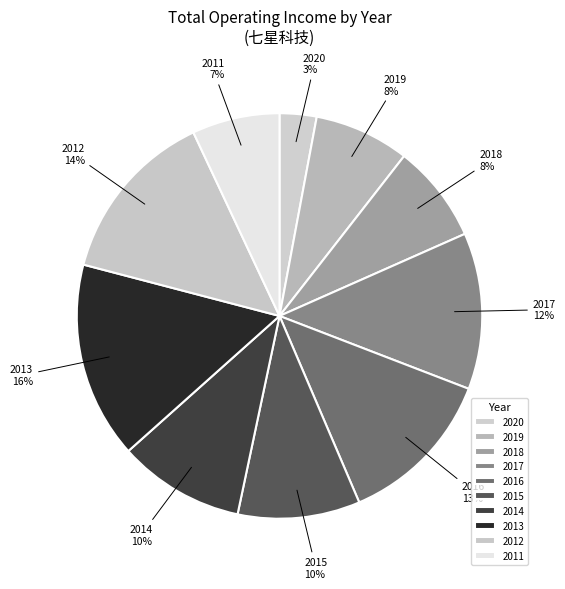

Is there a majority slice in this chart?

No